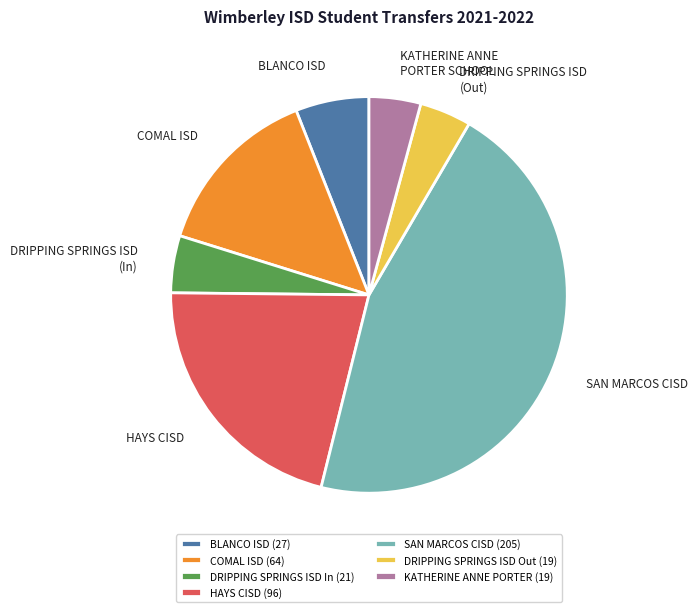

Which slice is the largest?

SAN MARCOS CISD